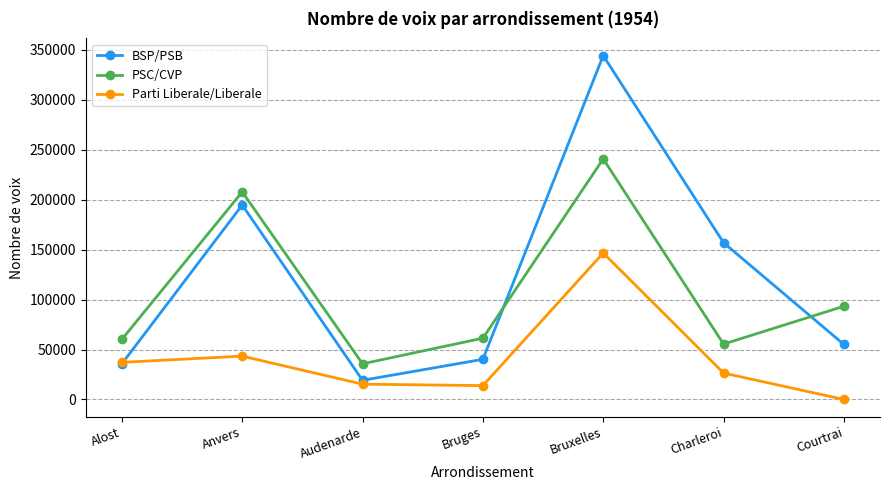

What is the label of the 1st point from the left?

Alost